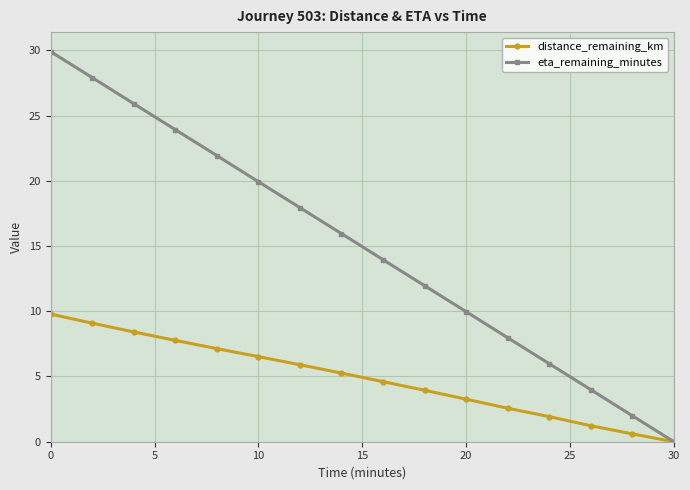

What is the value of the distance_remaining_km point at the 16th from the left?

0.0